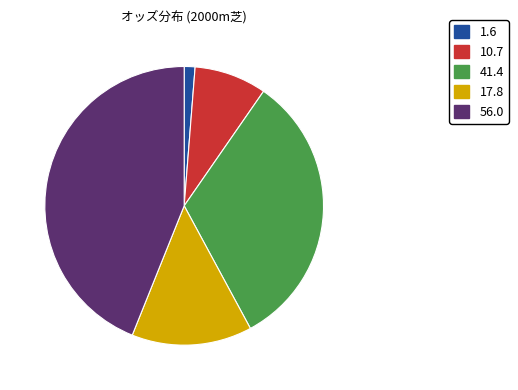

Is there a majority slice in this chart?

No